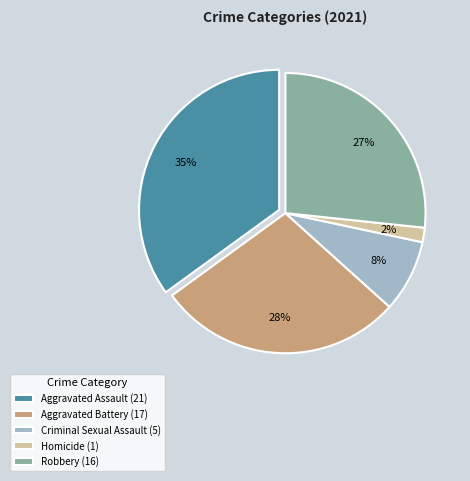

Does Aggravated Battery represent more than half of the total?

No